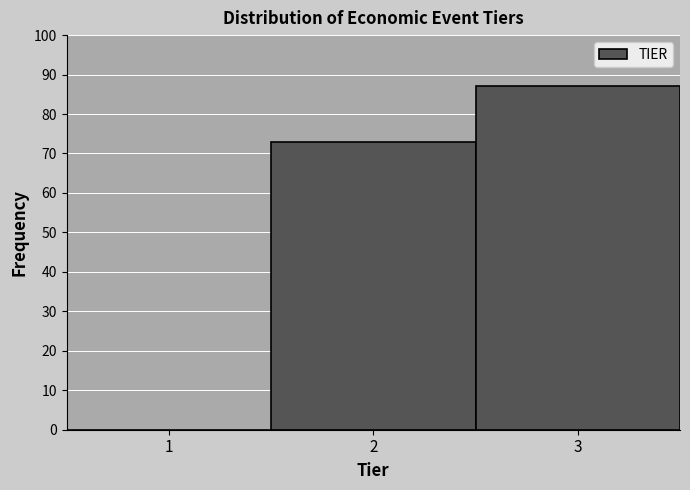

Reading left to right, extract all data points from this chart.

1=0	2=73	3=87